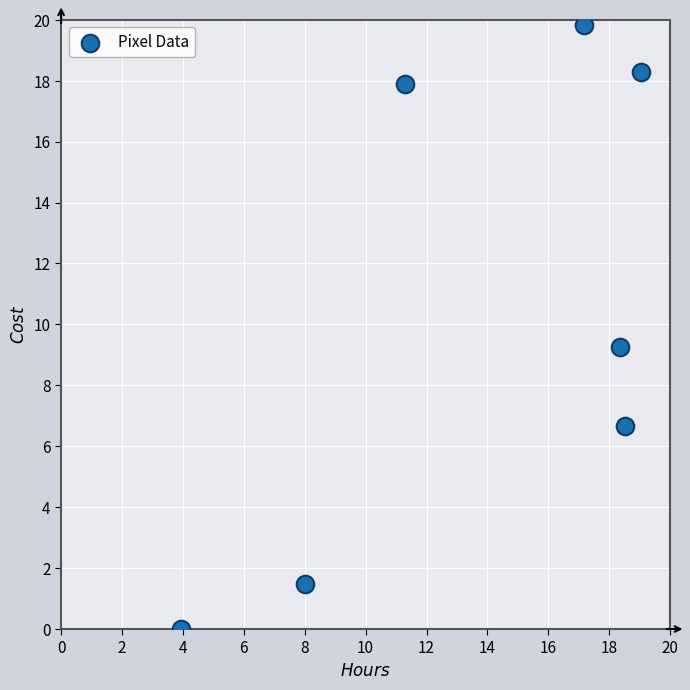

What is the average X value?

13.8